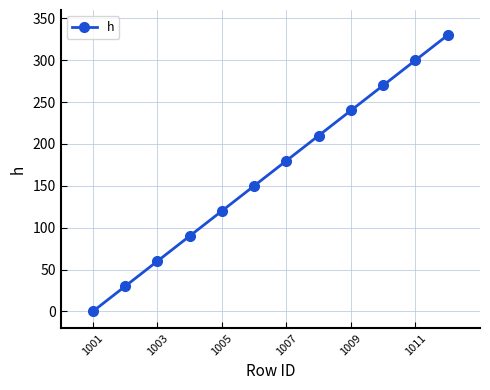

What is the maximum value shown in the chart?

330